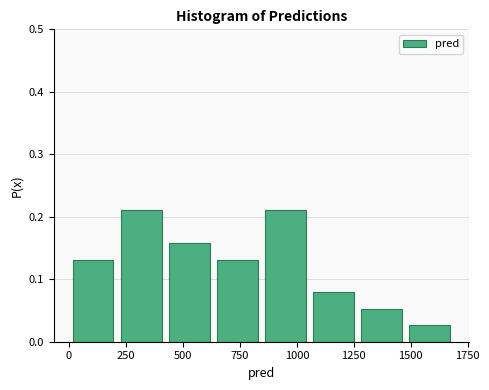

Reading left to right, list every bar in this chart as the range it spans on the x-axis followed by its height. Neither the bar edges nor the heights are printed on the chart, so give them approximately, as read against the axes.

0 to 200: 0.13
200 to 400: 0.21
400 to 650: 0.16
650 to 850: 0.13
850 to 1050: 0.21
1050 to 1250: 0.08
1250 to 1500: 0.05
1500 to 1700: 0.03